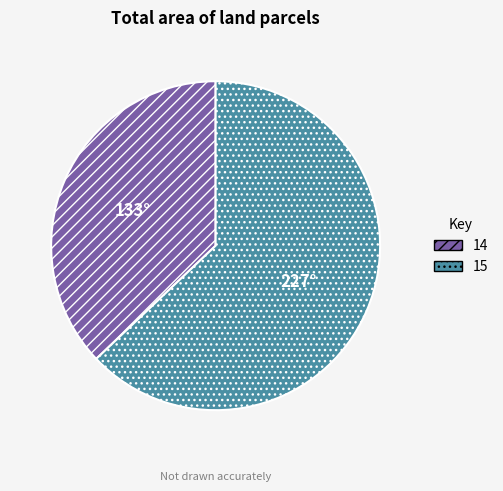

The 14 slice represents 23% of the pie. True or false?

False